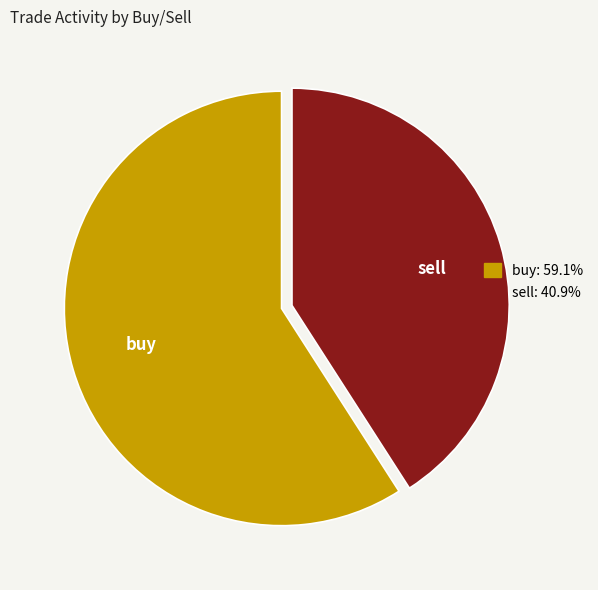

Is it true that sell is 52% of the pie?

False